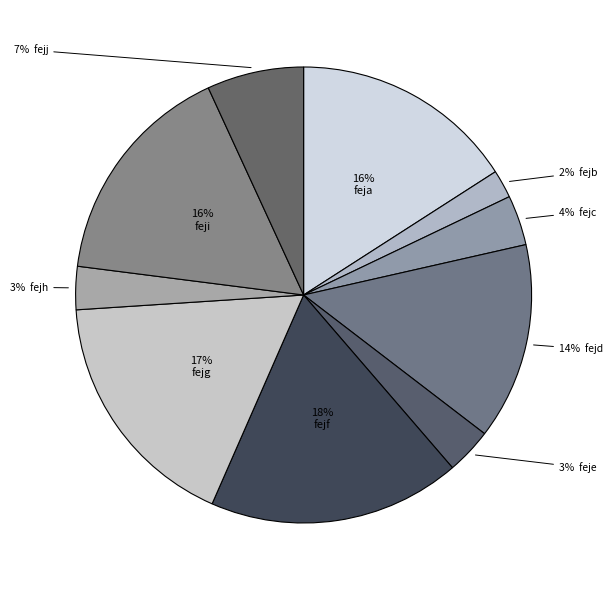

Rank the categories by value from lowest to highest.

fejb, fejh, feje, fejc, fejj, fejd, feja, feji, fejg, fejf